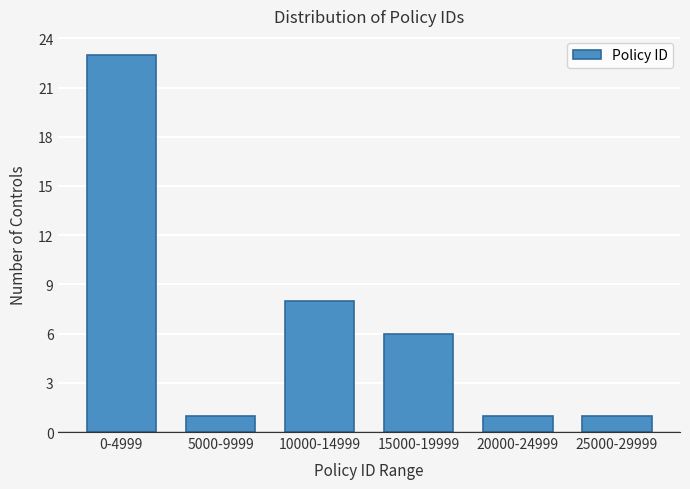

Reading left to right, extract all data points from this chart.

0-4999=23	5000-9999=1	10000-14999=8	15000-19999=6	20000-24999=1	25000-29999=1